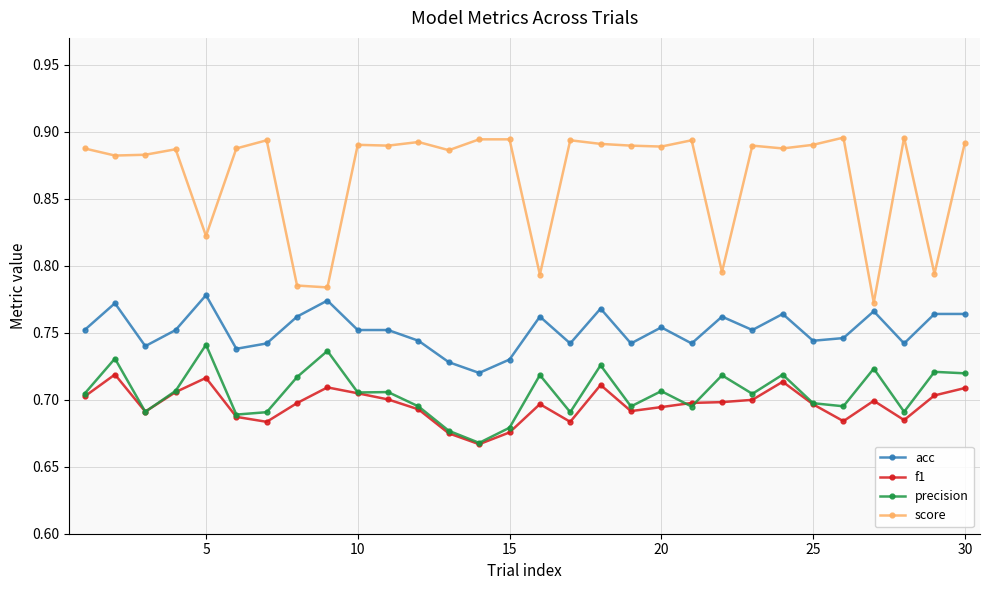

List the series in order of their peak value, highest first.

score, acc, precision, f1